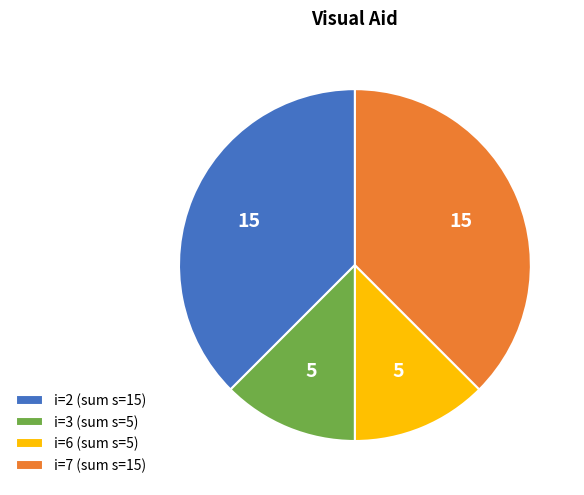

Does any single category account for the majority?

No